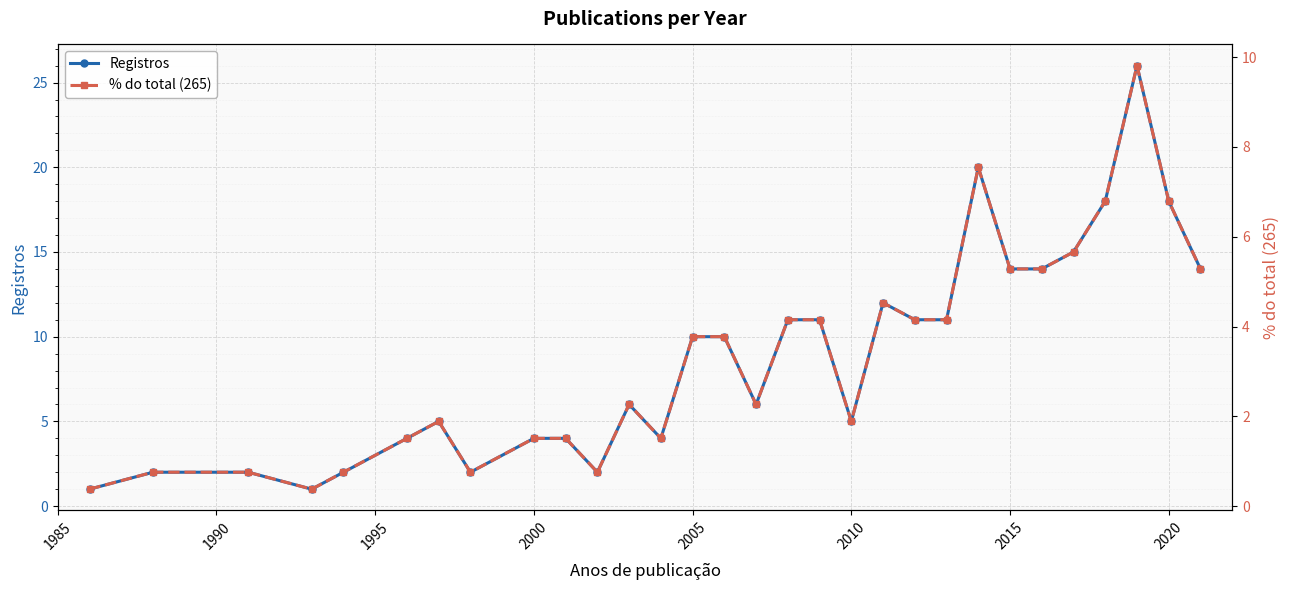

True or false: % do total (265) and Registros cross at least once.

False